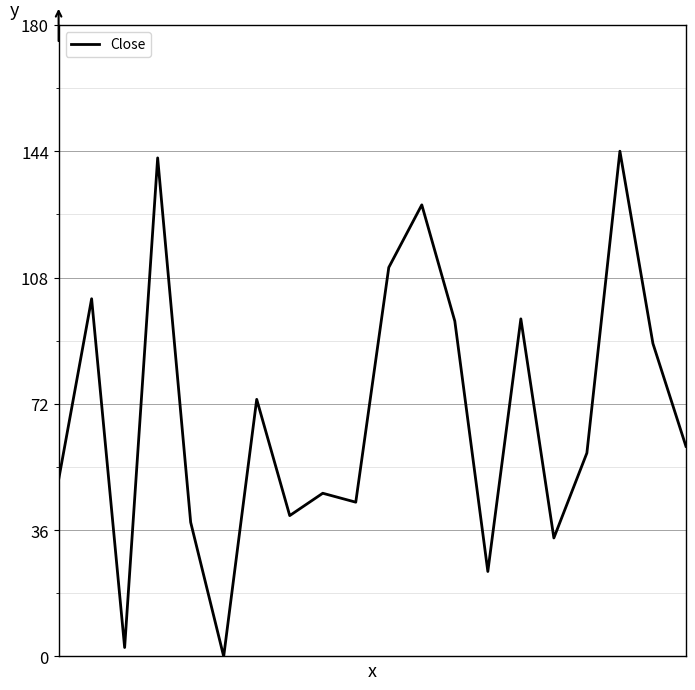

What is the difference between the maximum and minimum values?

144.0